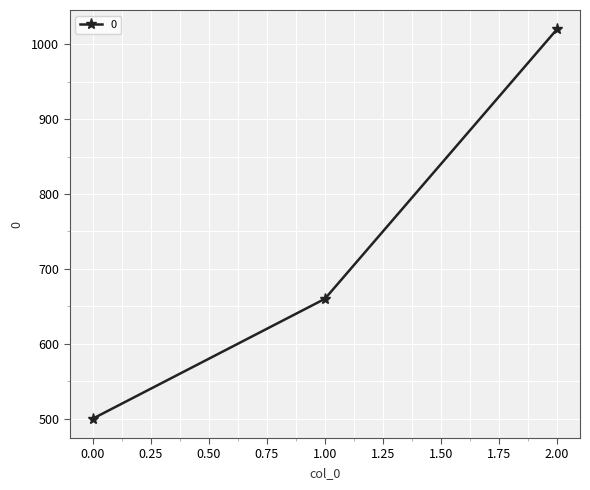

The chart shows a value of 306 at 0.00. True or false?

False